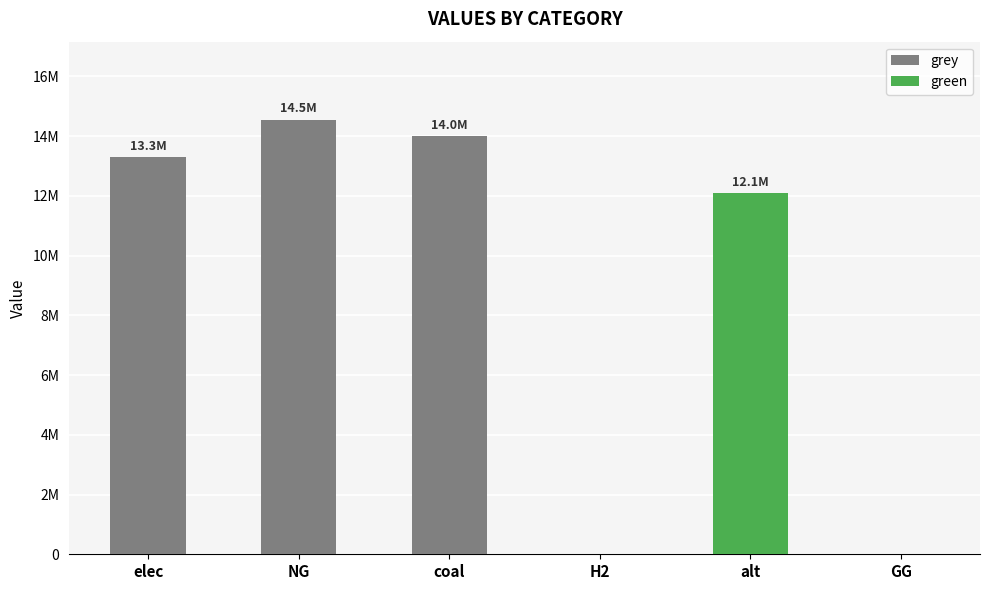

Rank the series at elec from lowest to highest value.

green, grey